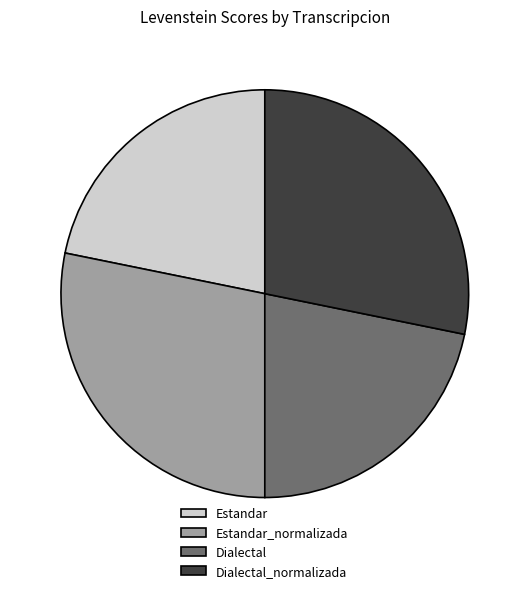

Combined, do Estandar_normalizada and Dialectal_normalizada account for over 50%?

Yes